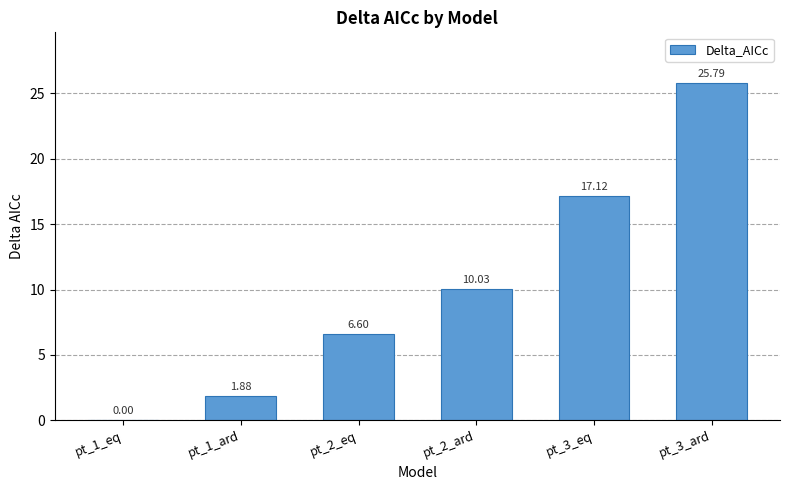

Is it true that the value at pt_3_eq is 17.1?

True